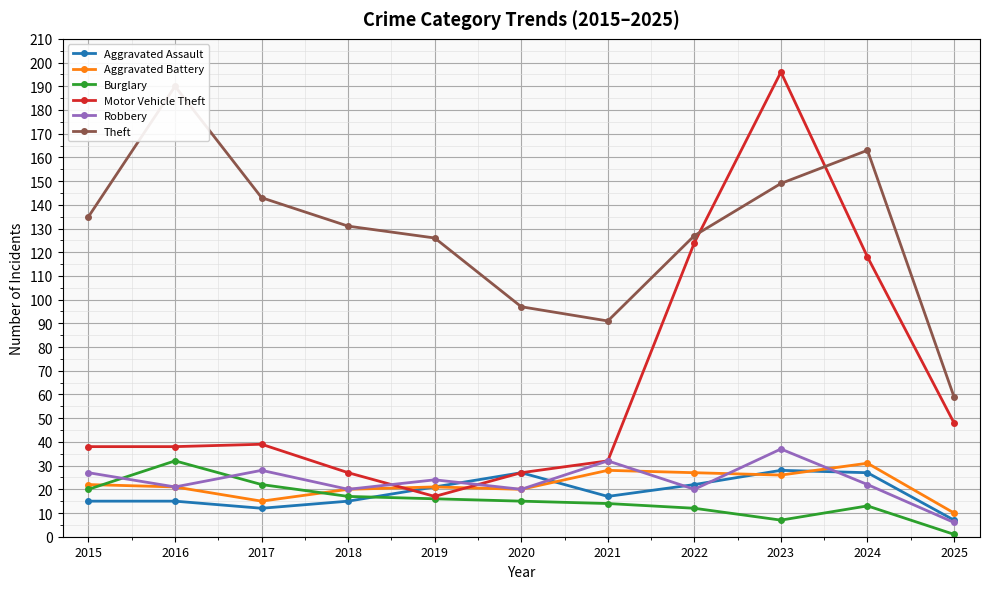

Is the value of Robbery at 2022 greater than the value of Aggravated Assault at 2016?

Yes